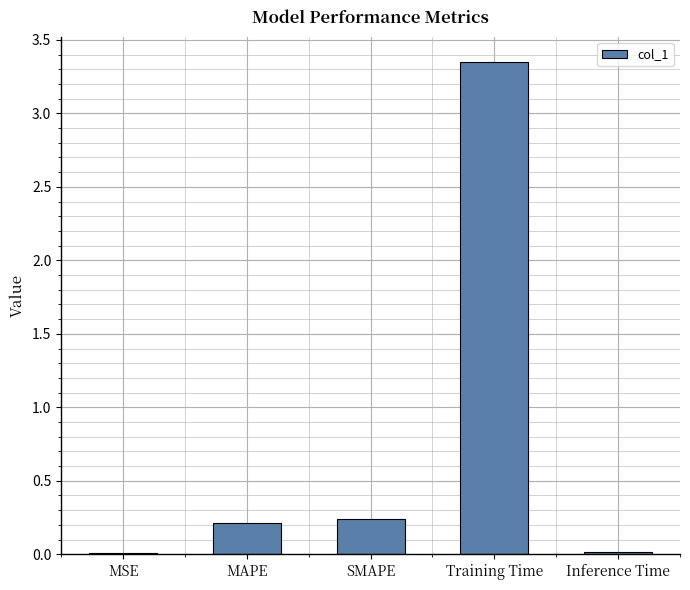

Are the bars horizontal?

No